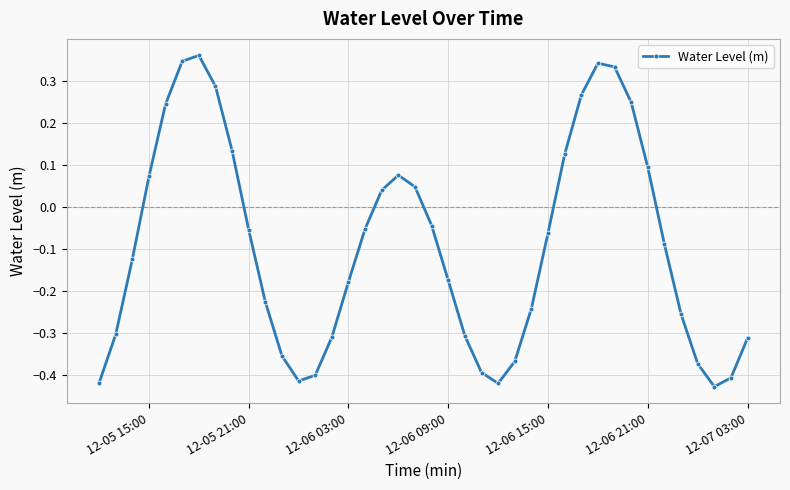

How many lines are shown in the chart?

1